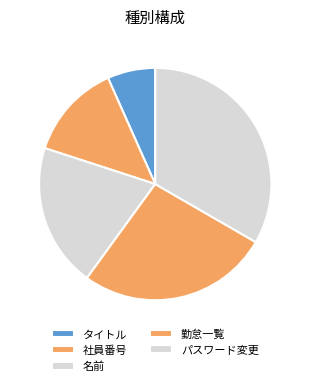

Count the number of slices in the pie.

5